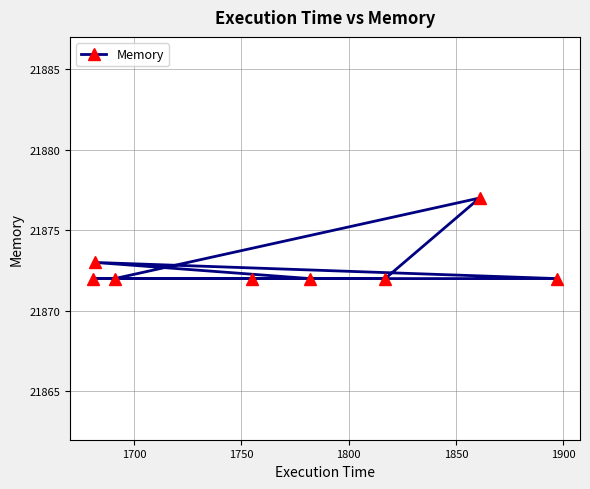

True or false: there are more than 1 points higher than both neighbors.

True